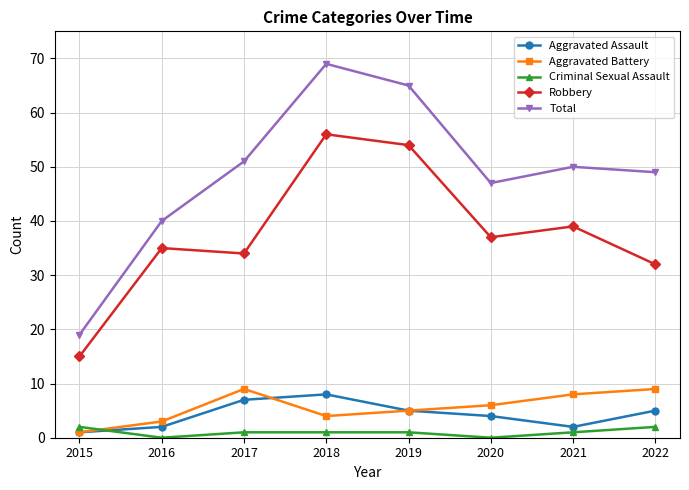

Reading left to right, list all the values displayed in this chart.

Aggravated Assault: 2015=1	2016=2	2017=7	2018=8	2019=5	2020=4	2021=2	2022=5
Aggravated Battery: 2015=1	2016=3	2017=9	2018=4	2019=5	2020=6	2021=8	2022=9
Criminal Sexual Assault: 2015=2	2016=0	2017=1	2018=1	2019=1	2020=0	2021=1	2022=2
Robbery: 2015=15	2016=35	2017=34	2018=56	2019=54	2020=37	2021=39	2022=32
Total: 2015=19	2016=40	2017=51	2018=69	2019=65	2020=47	2021=50	2022=49